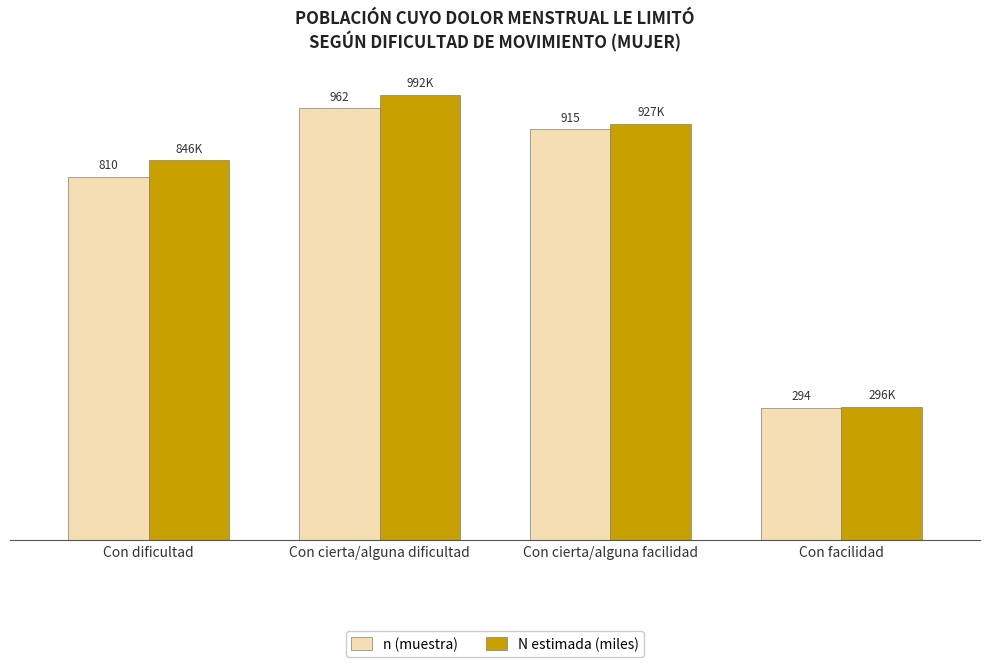

What is the label of the 2nd bar from the left?

Con cierta/alguna dificultad